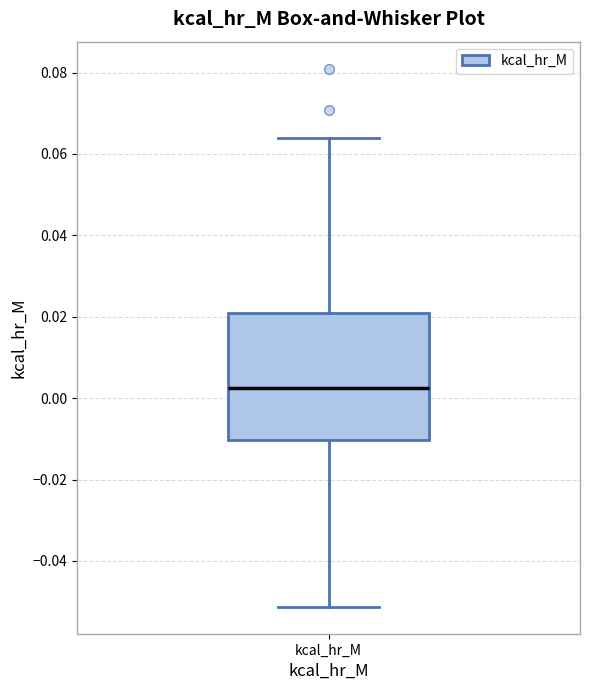

Where does the median line of the box for kcal_hr_M sit on the y-axis? The values are not printed on the chart, so give them approximately, as read against the axis.

0.002